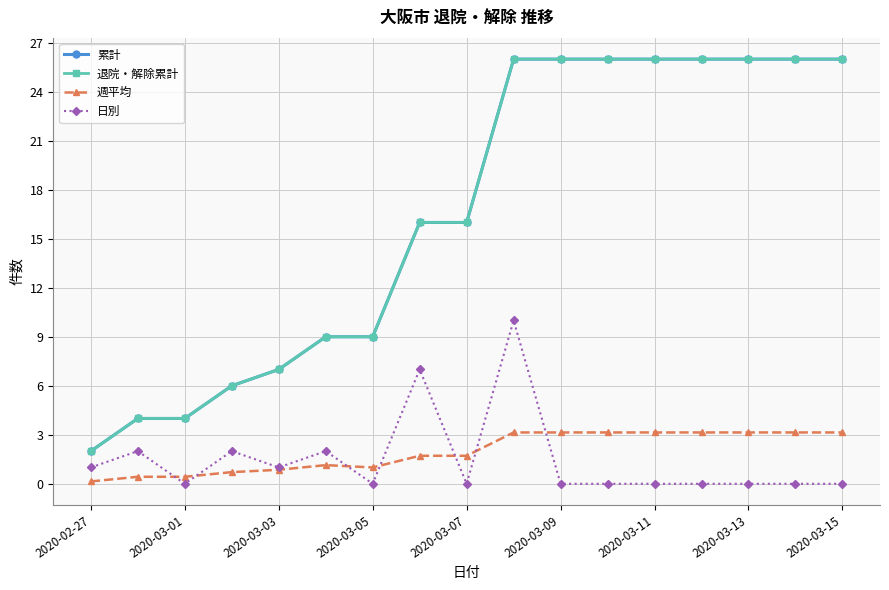

List the series in order of their peak value, highest first.

累計, 退院・解除累計, 日別, 週平均